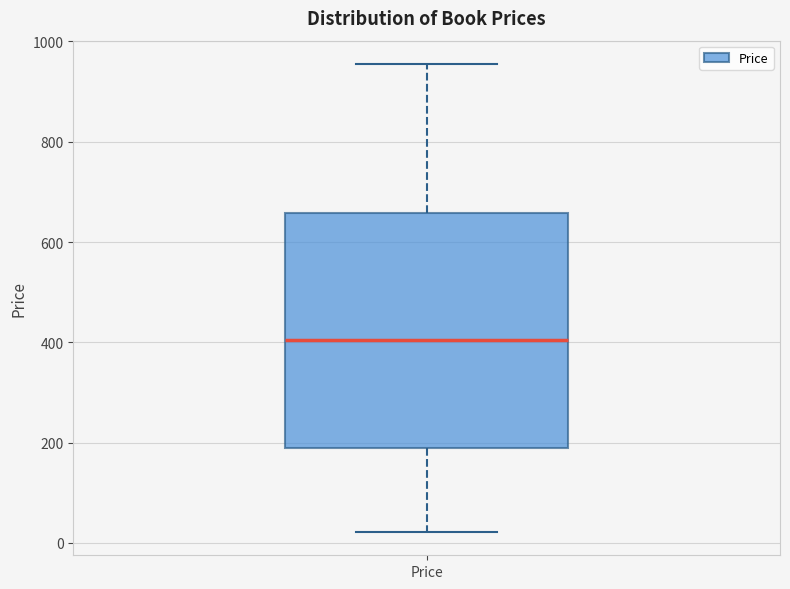

Where does the median line of the box for Price sit on the y-axis? The values are not printed on the chart, so give them approximately, as read against the axis.

400